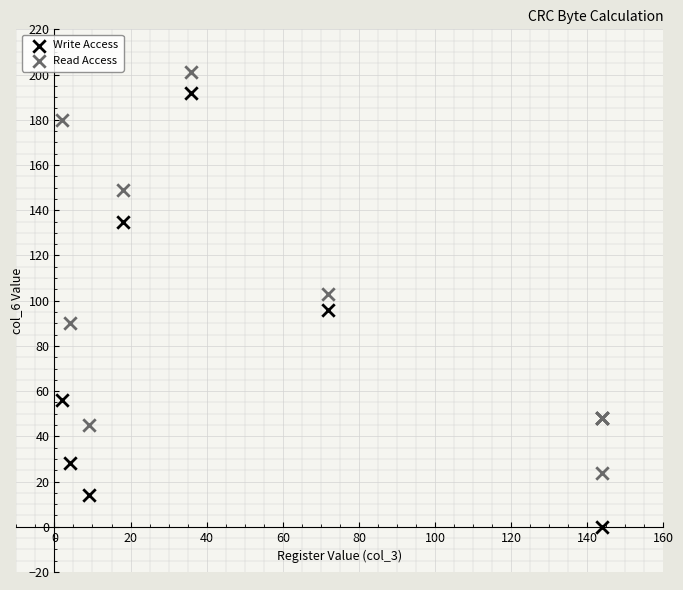

Which series contains the highest Y value?

Read Access